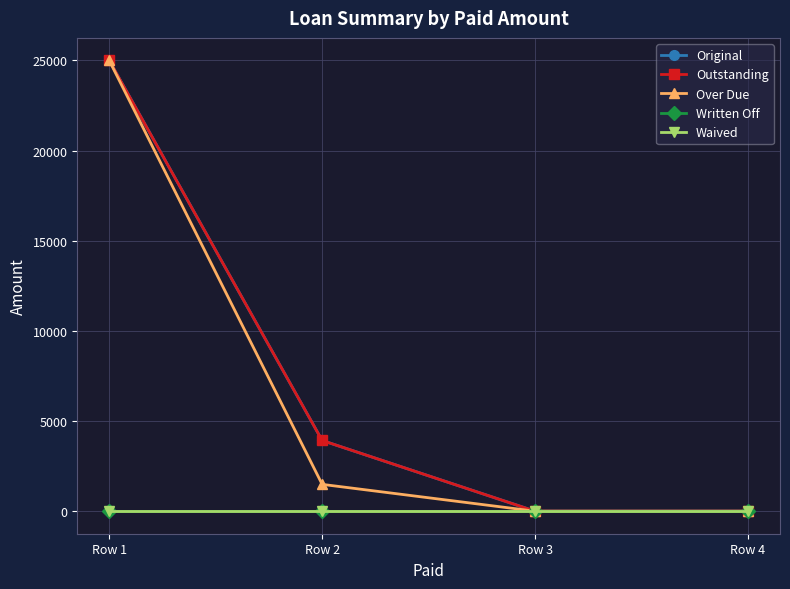

Is the value of Outstanding at Row 2 greater than the value of Over Due at Row 2?

Yes